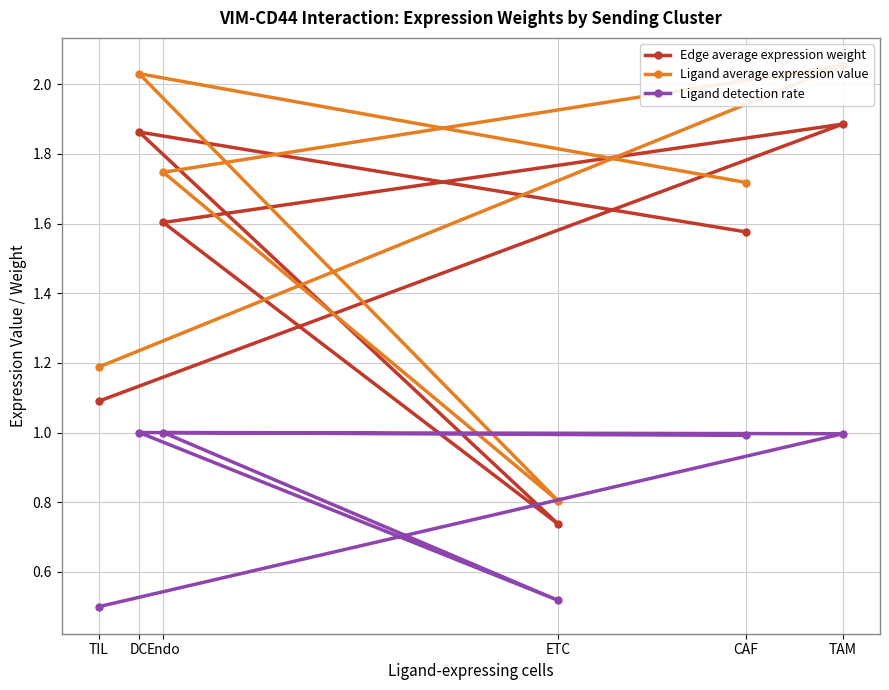

Which category has the highest value across all series?

TAM